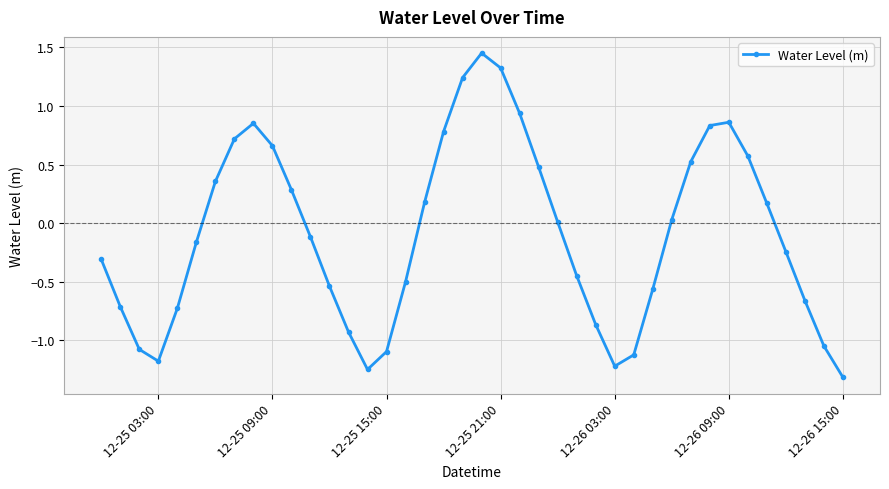

What is the difference between the second highest and second lowest values?

2.6